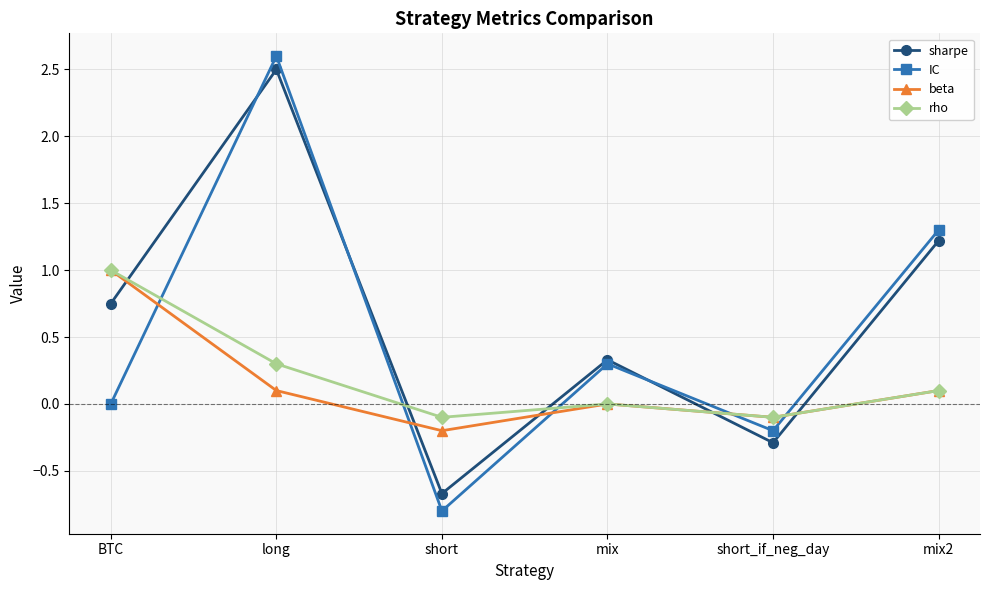

What is the highest value of the sharpe series?

2.5